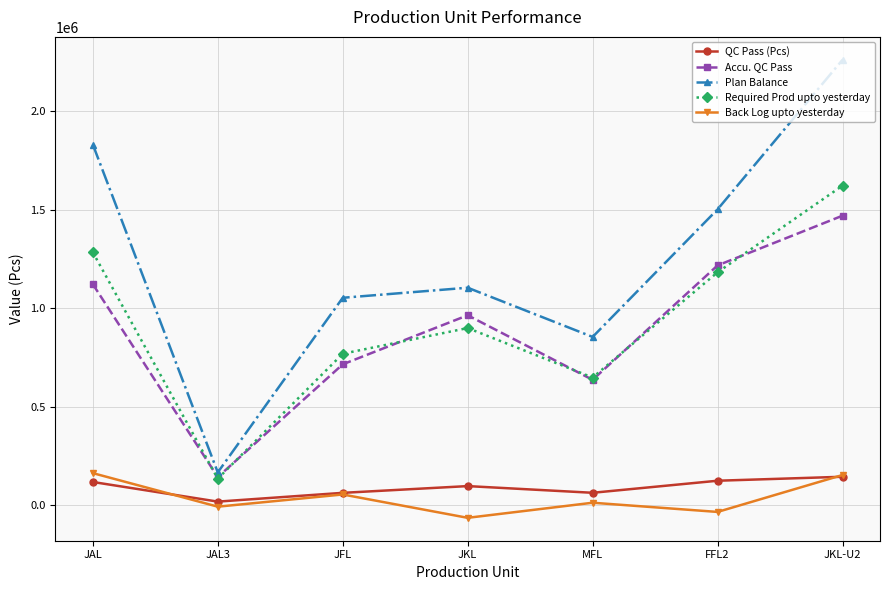

The Accu. QC Pass series shows 1190050 at JFL. True or false?

False